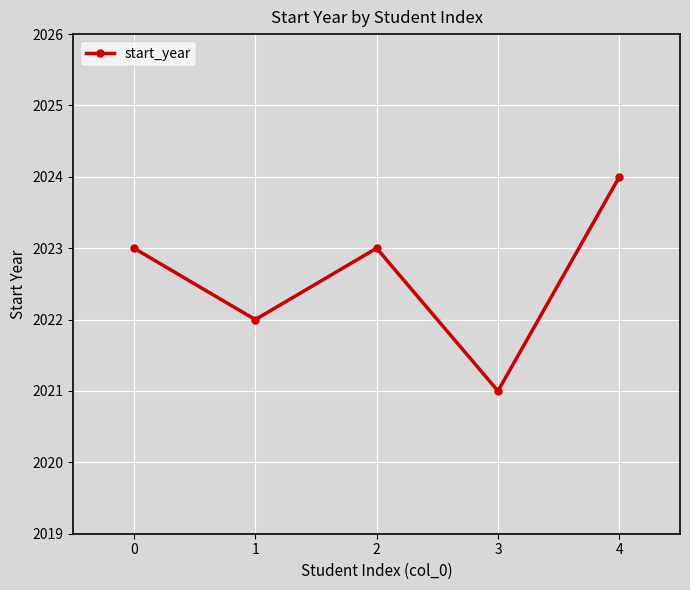

Does the chart display data point markers on the line(s)?

Yes